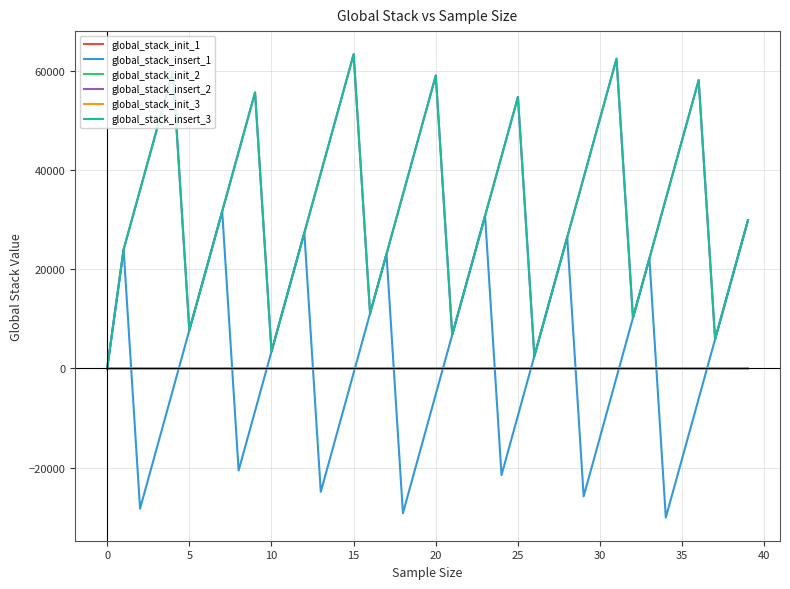

True or false: global_stack_init_3 and global_stack_init_1 cross at least once.

False